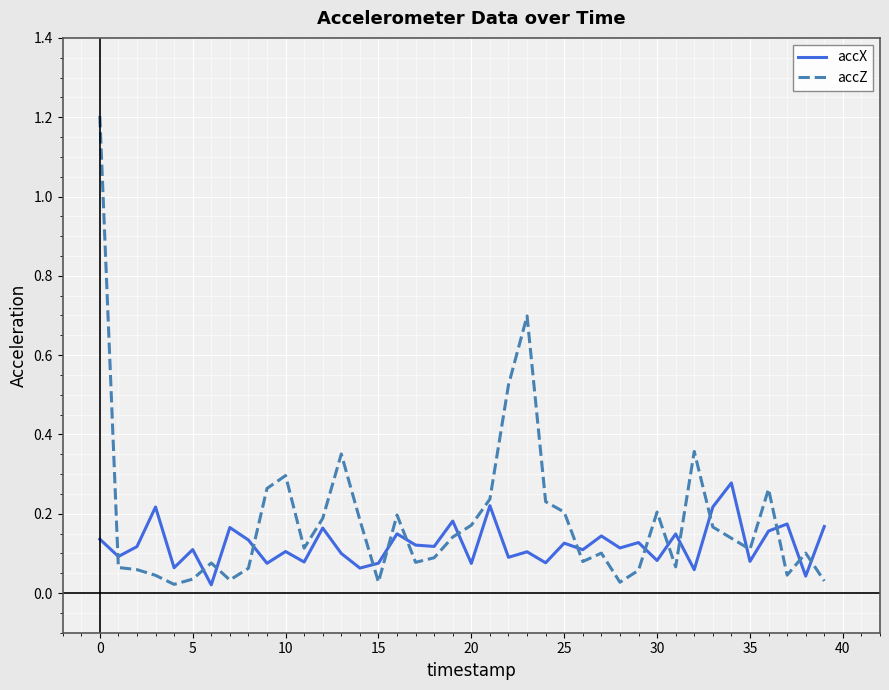

List the series in order of their overall mean, highest first.

accZ, accX